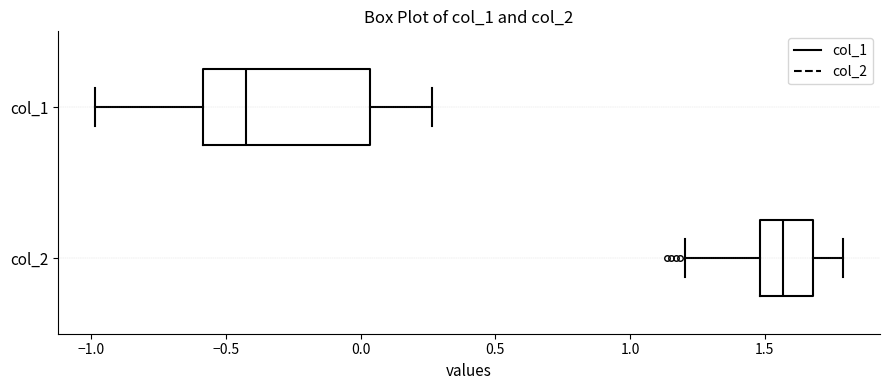

Reading bottom to top, read every box against the x-axis: the position of its median line, the range the box covers, and the ends of its whiskers. The values are not printed on the chart, so give them approximately, as read against the axis.

col_2: median 1.55, box 1.50 to 1.70, whiskers 1.20 to 1.80
col_1: median -0.45, box -0.60 to 0.05, whiskers -1.00 to 0.25